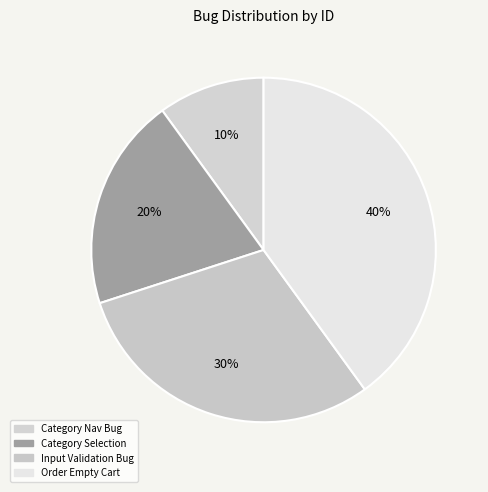

Is there a majority slice in this chart?

No